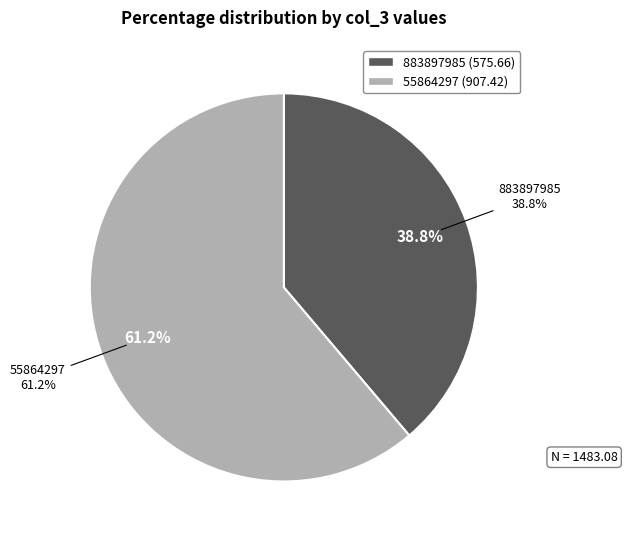

Which category has the biggest portion of the pie?

55864297